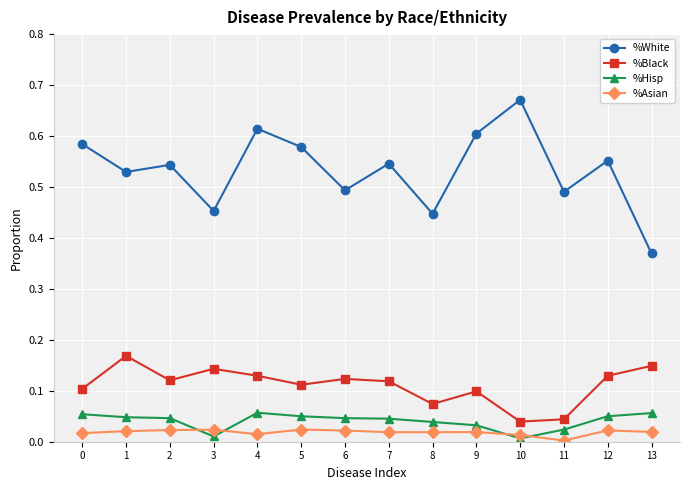

Which series has the widest spread of values?

%White